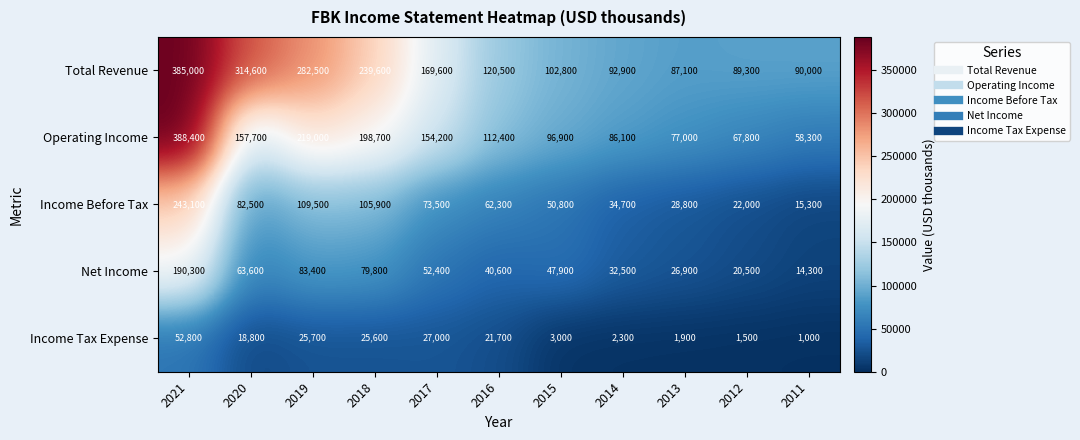

What is the sum of the Income Before Tax values at 2015 and 2017?

124300